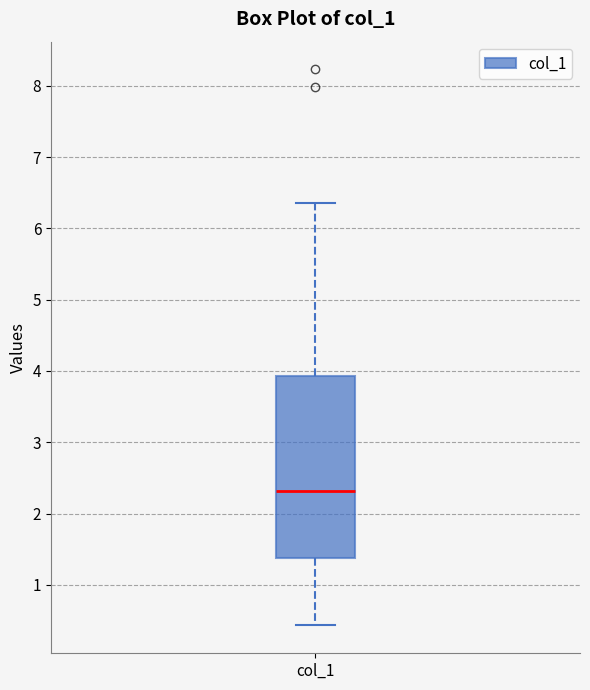

Where does the lower whisker of the box for col_1 end on the y-axis? The values are not printed on the chart, so give them approximately, as read against the axis.

0.4